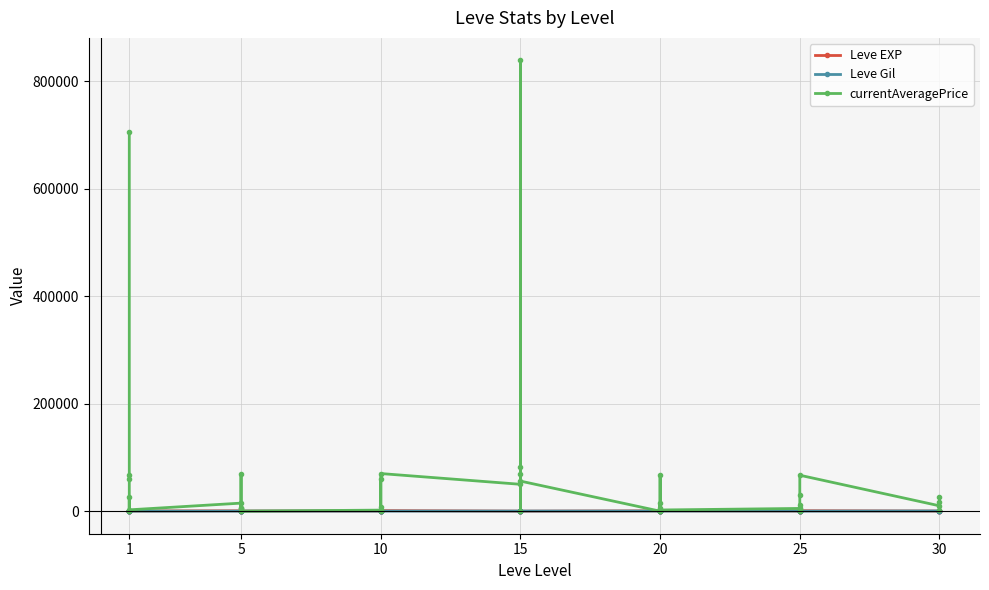

Count the number of data series in this chart.

3